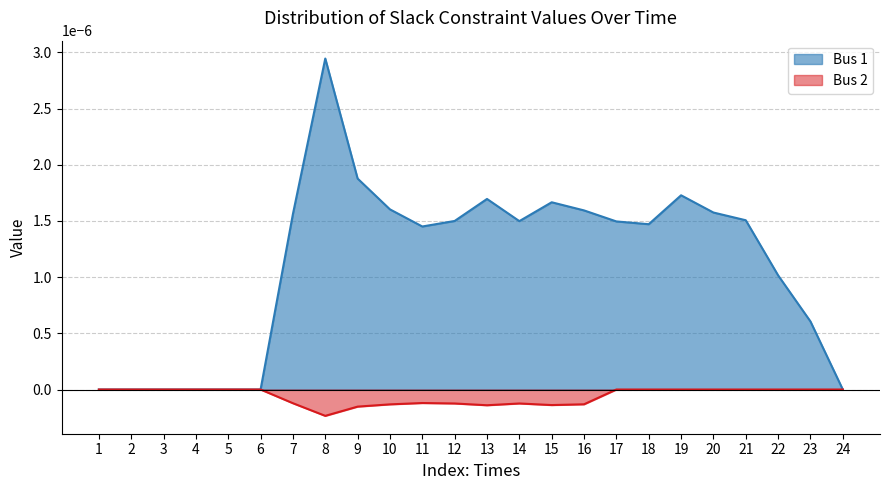

At which label is the value closest to 0?

1